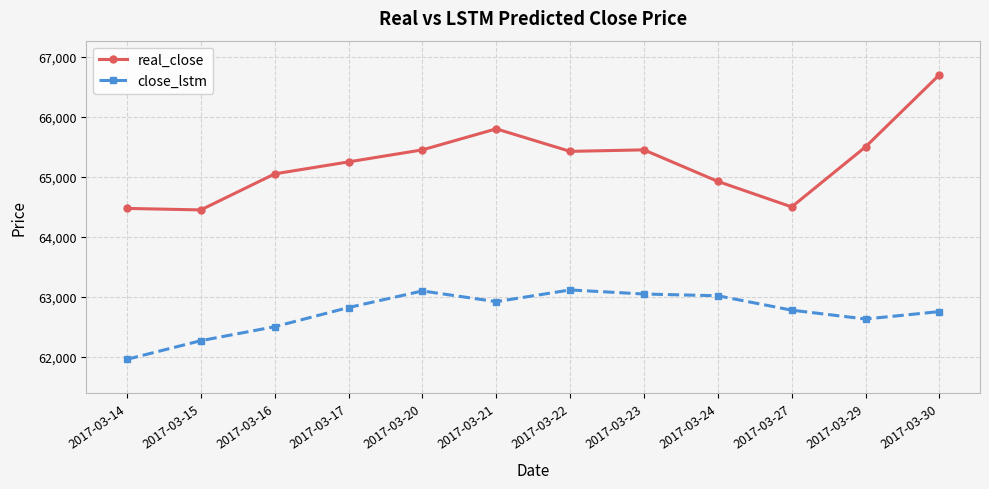

Is the value of close_lstm at 2017-03-24 greater than the value of real_close at 2017-03-21?

No